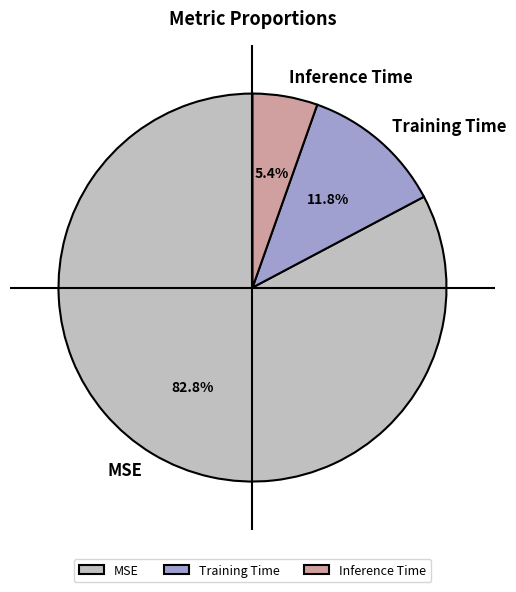

To the nearest percent, what portion does Inference Time represent?

5%